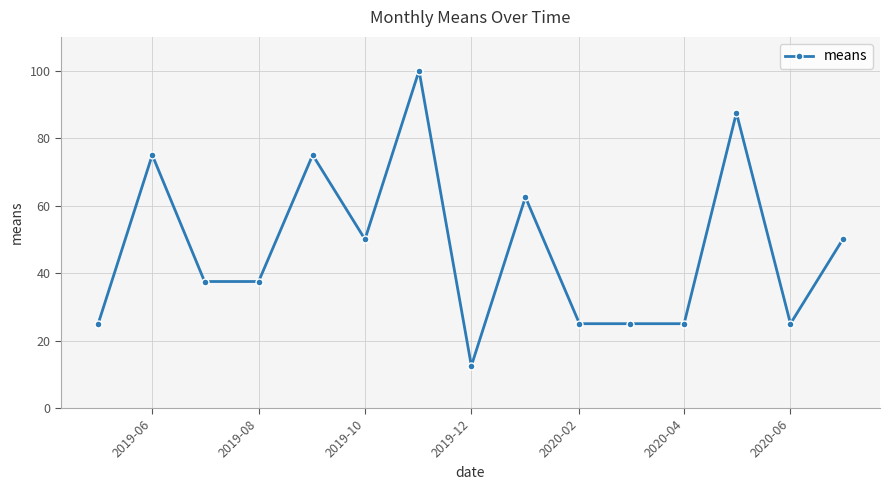

What is the value of the 5th point from the left?

75.0